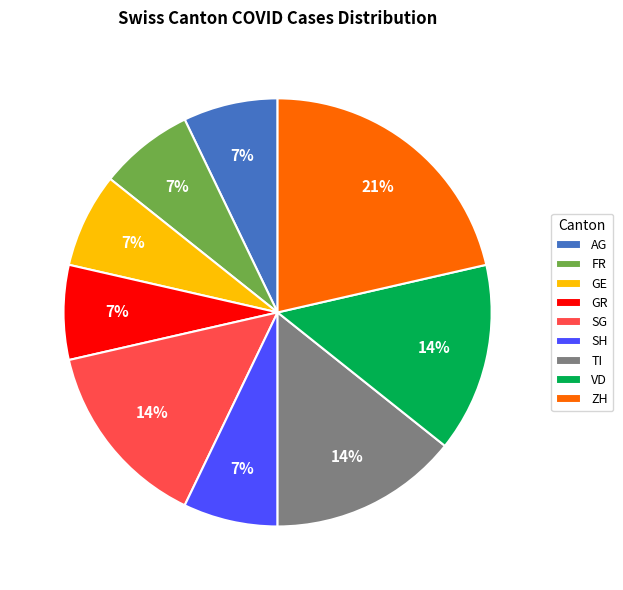

Do FR and SH together represent more than half of the pie?

No